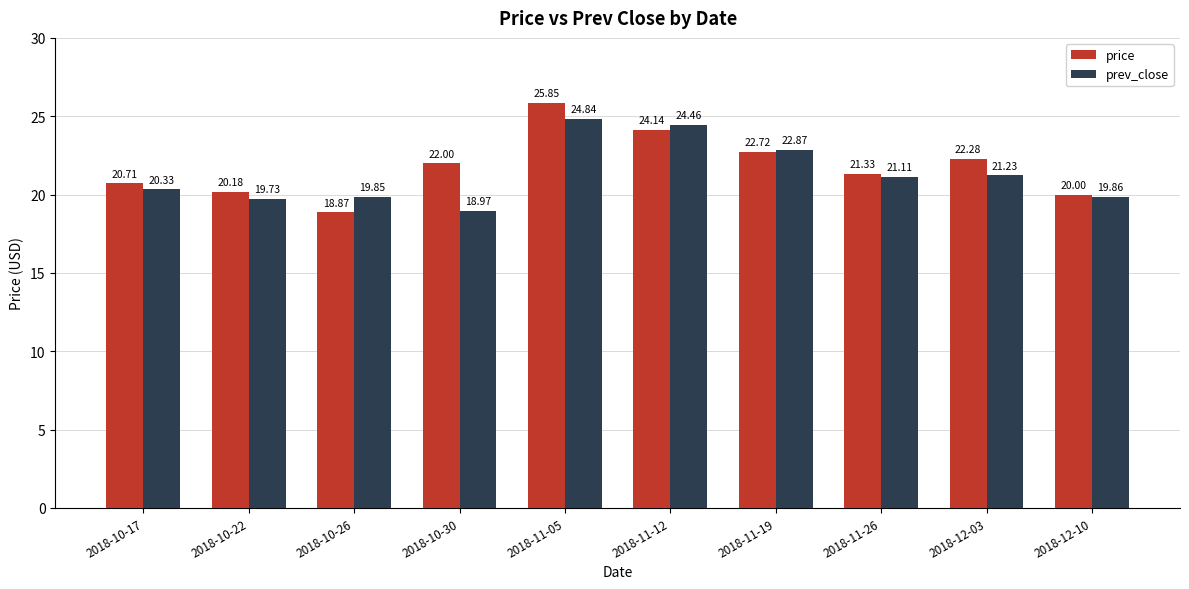

What are all the series names shown in the legend?

price, prev_close